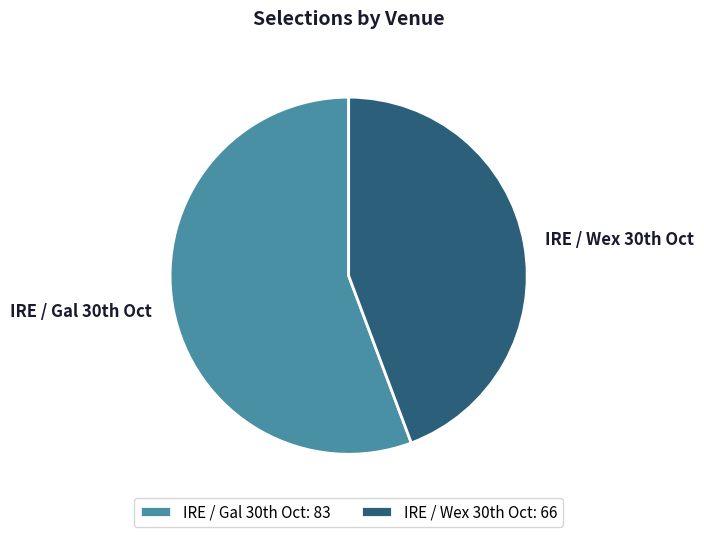

Is there a majority slice in this chart?

Yes